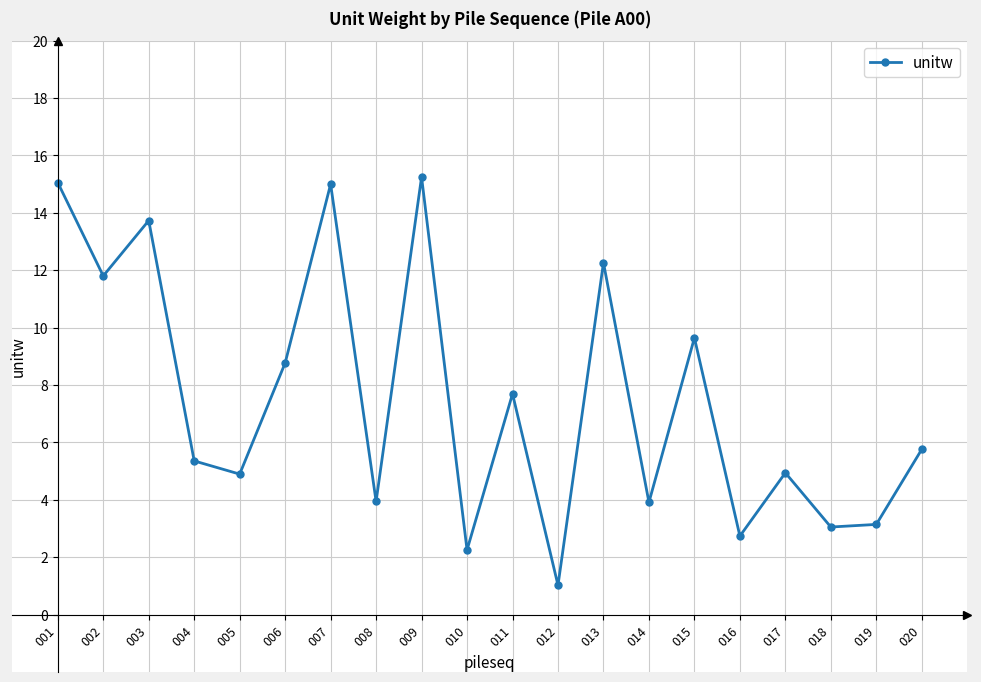

What is the smallest value displayed?

1.0